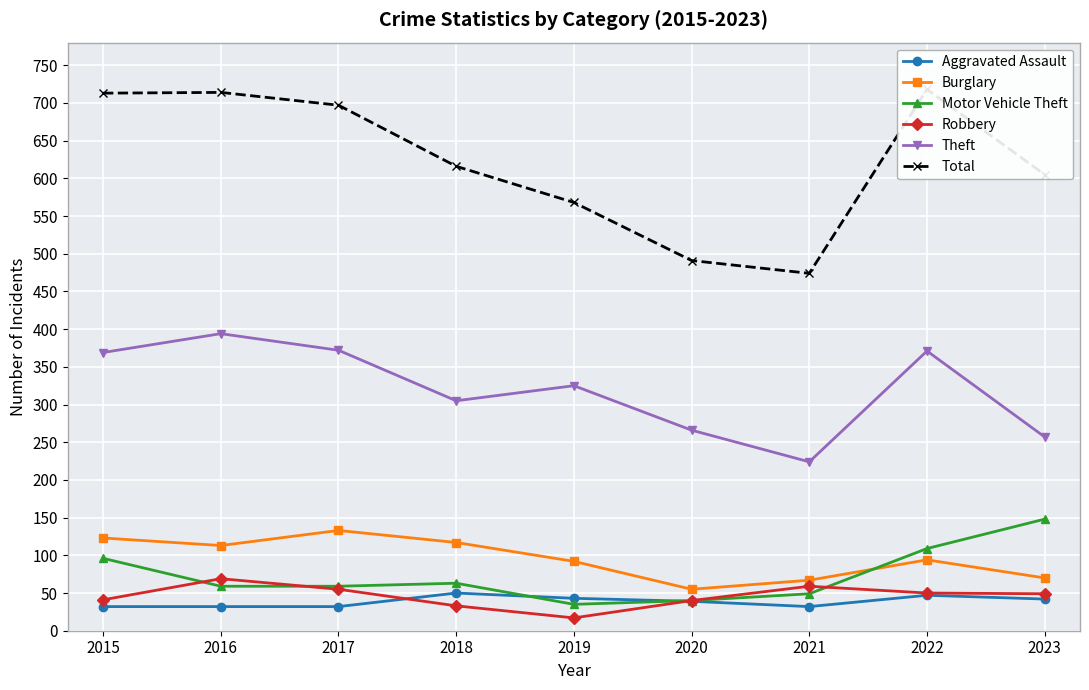

Which label corresponds to the largest value in the chart?

2022